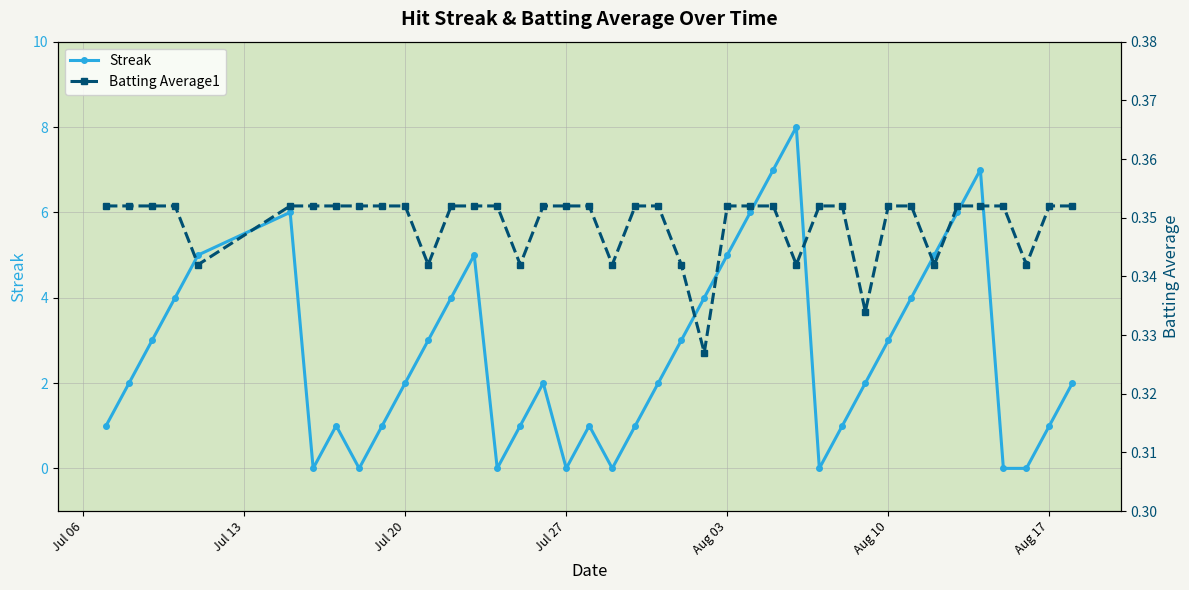

What is the maximum value for Streak?

8